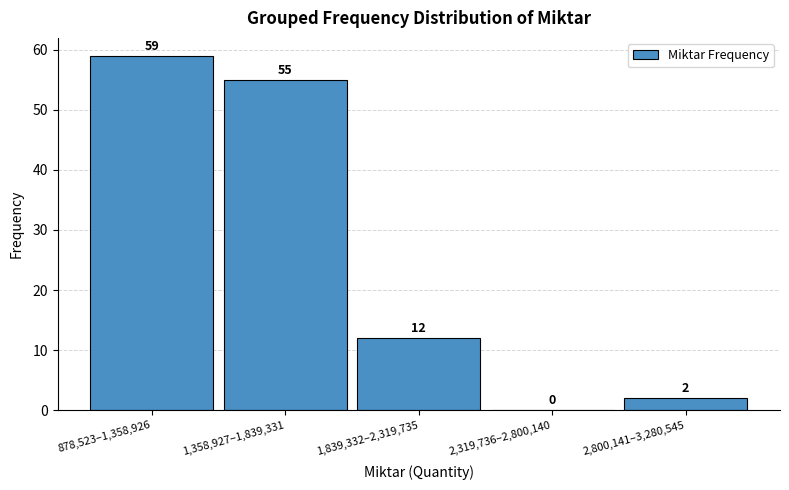

Reading right to left, extract all data points from this chart.

2,800,141–3,280,545=2	2,319,736–2,800,140=0	1,839,332–2,319,735=12	1,358,927–1,839,331=55	878,523–1,358,926=59